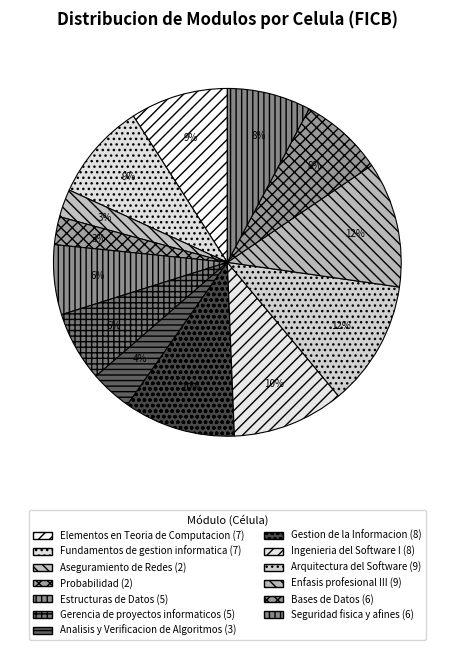

How many slices are in this pie chart?

13